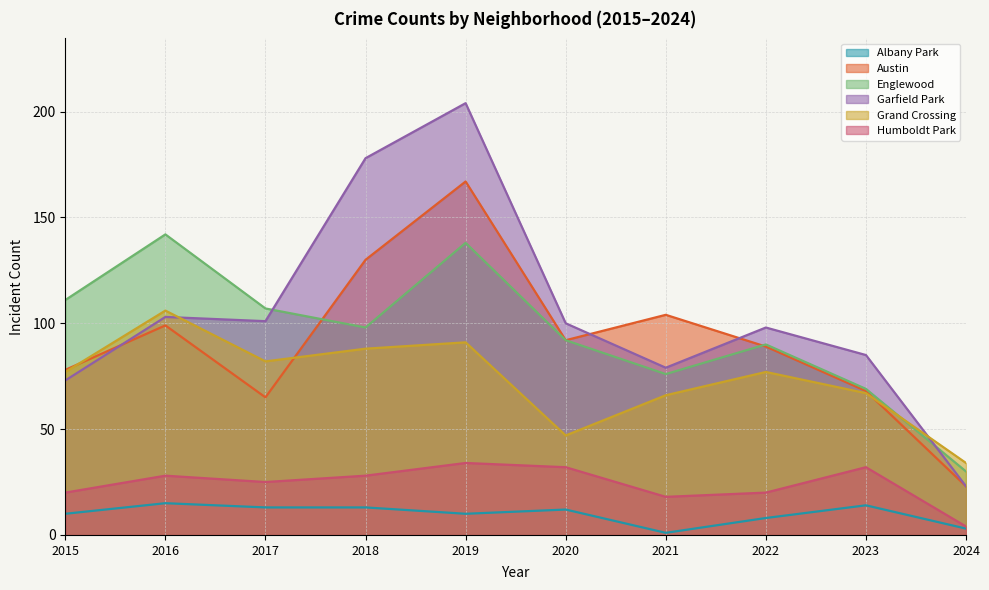

True or false: Albany Park and Grand Crossing intersect in this chart.

False